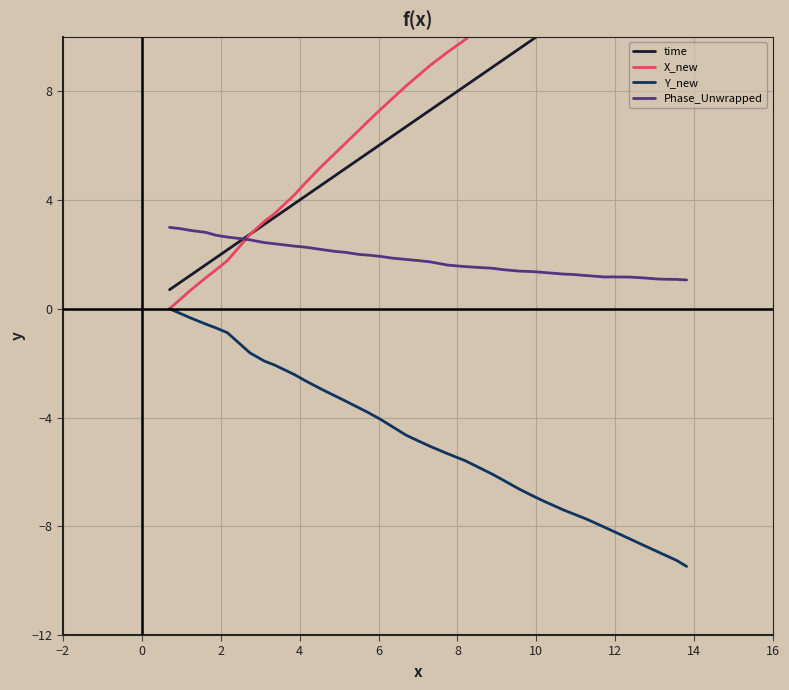

True or false: Phase_Unwrapped and Y_new intersect in this chart.

False